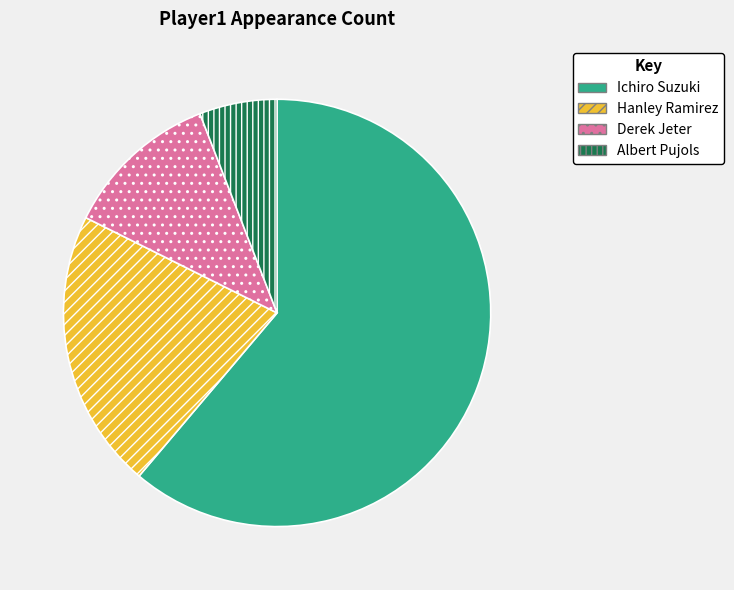

Which category has the smallest portion of the pie?

Albert Pujols